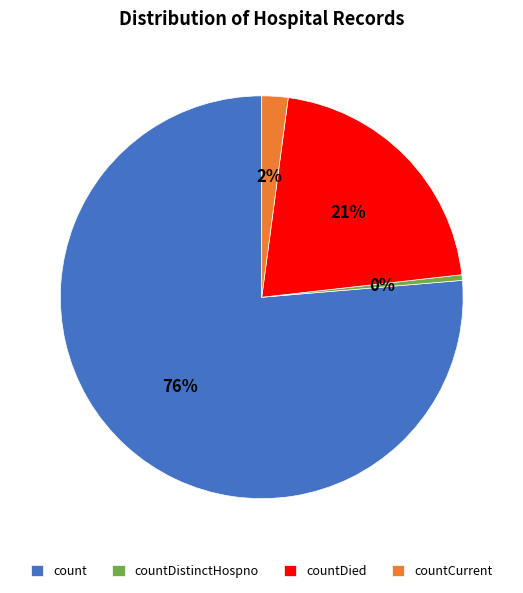

What is the smallest slice in the pie chart?

countDistinctHospno